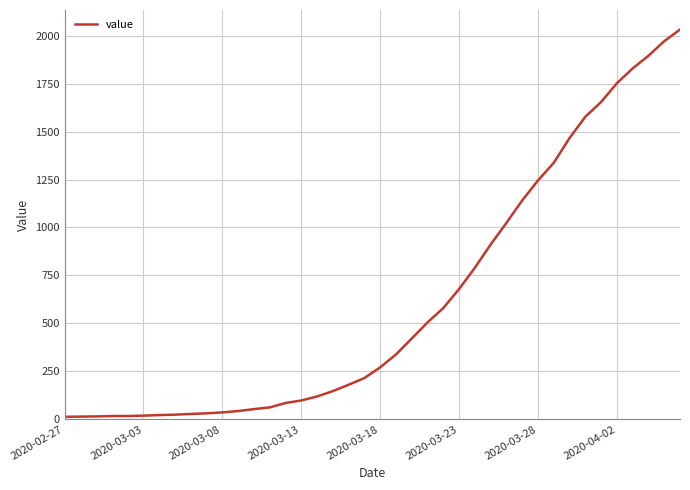

What is the difference between the maximum and minimum values?

2019